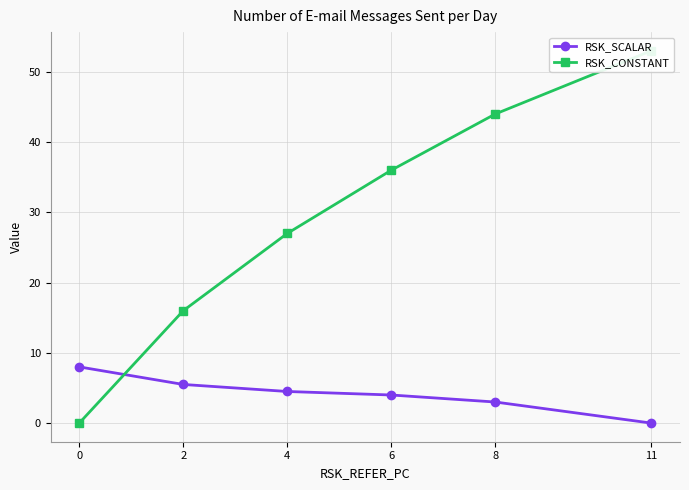

How many data points in RSK_CONSTANT are above 36?

2